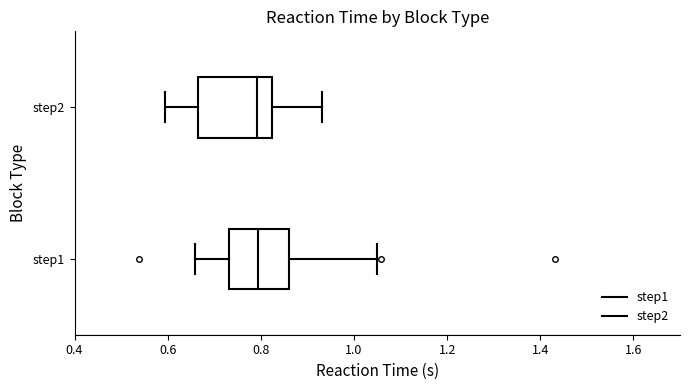

Where does the left whisker of the box for step1 end on the x-axis? The values are not printed on the chart, so give them approximately, as read against the axis.

0.66